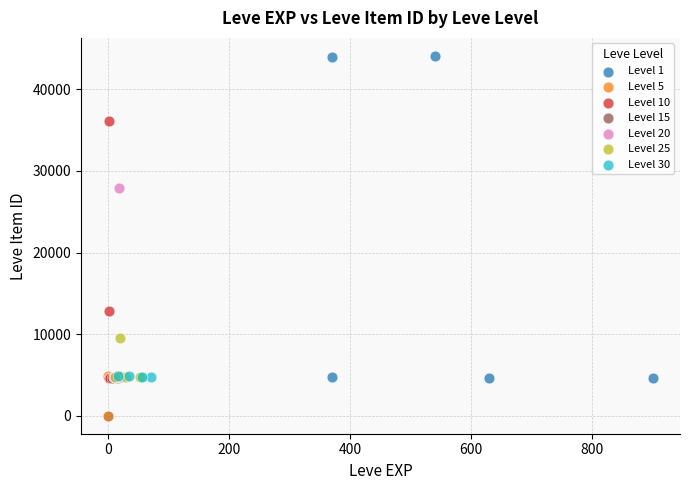

What are all the series names shown in the legend?

Level 1, Level 5, Level 10, Level 15, Level 20, Level 25, Level 30